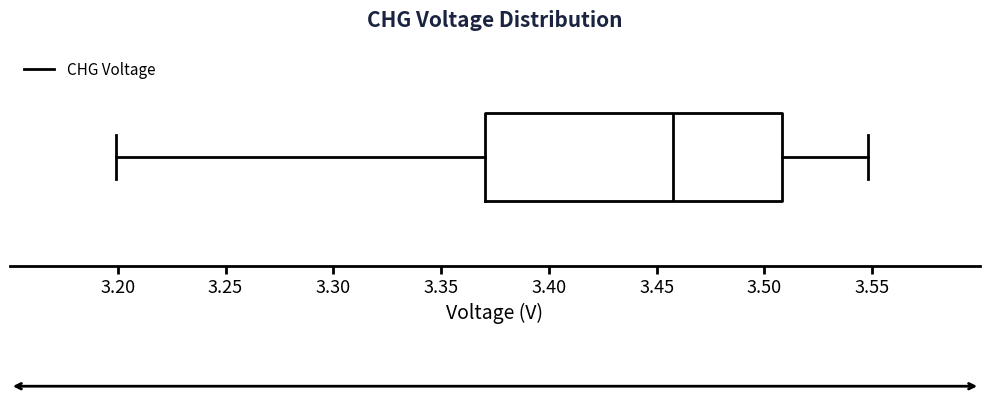

Where does the left whisker of the box end on the x-axis? The values are not printed on the chart, so give them approximately, as read against the axis.

3.20